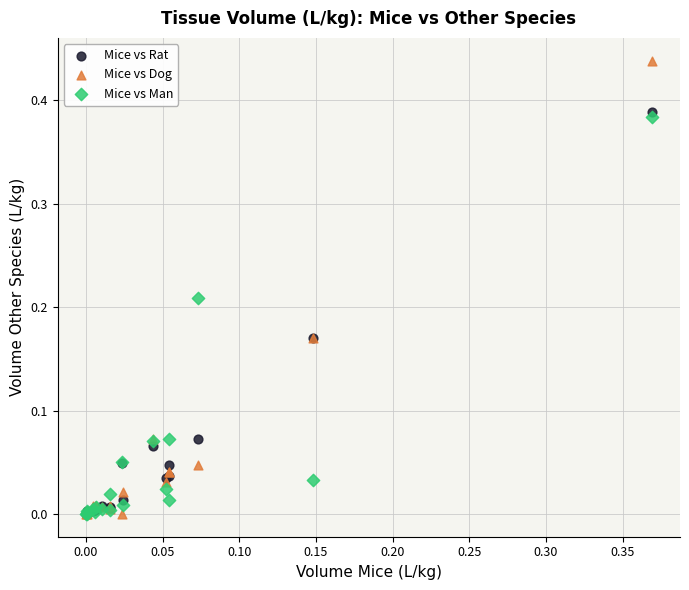

What are all the series names shown in the legend?

Mice vs Rat, Mice vs Dog, Mice vs Man